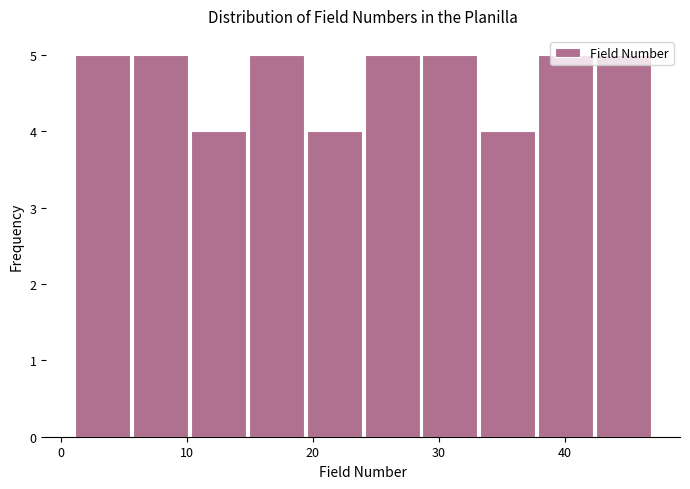

Reading left to right, transcribe this chart: for each bar, give the range it covers on the x-axis and its height. Neither the bar edges nor the heights are printed on the chart, so give them approximately, as read against the axes.

1.0 to 5.6: 5
5.6 to 10.2: 5
10.2 to 14.8: 4
14.8 to 19.4: 5
19.4 to 24.0: 4
24.0 to 28.6: 5
28.6 to 33.2: 5
33.2 to 37.8: 4
37.8 to 42.4: 5
42.4 to 47.0: 5